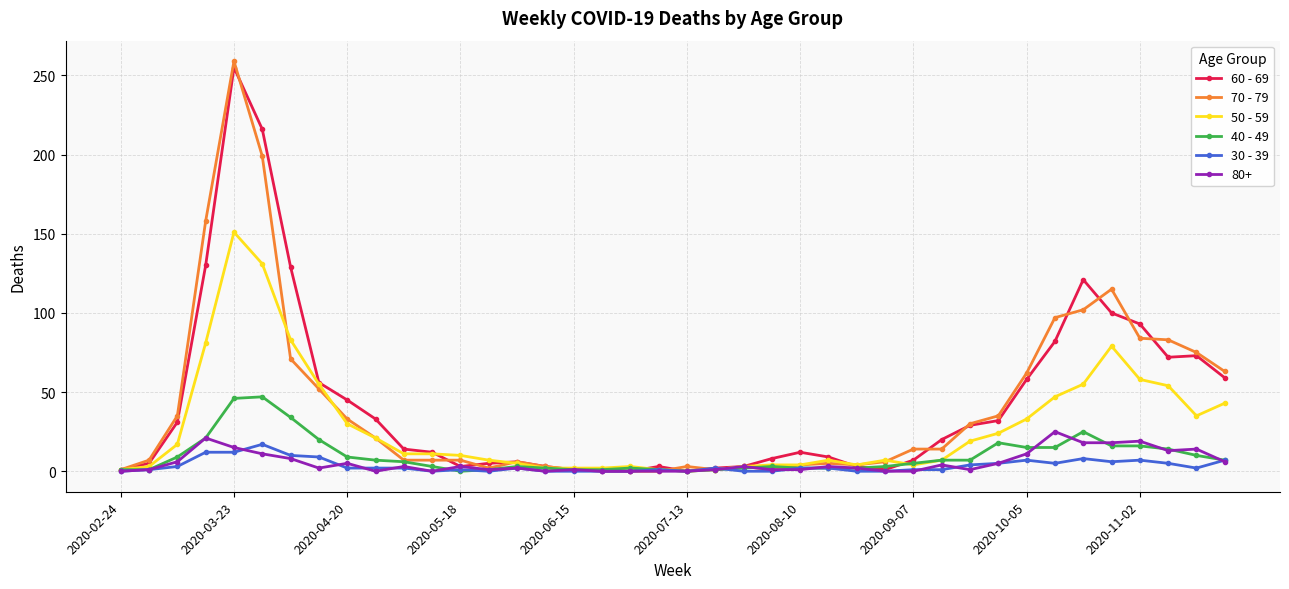

At how many categories does at least one series exceed 125?

4